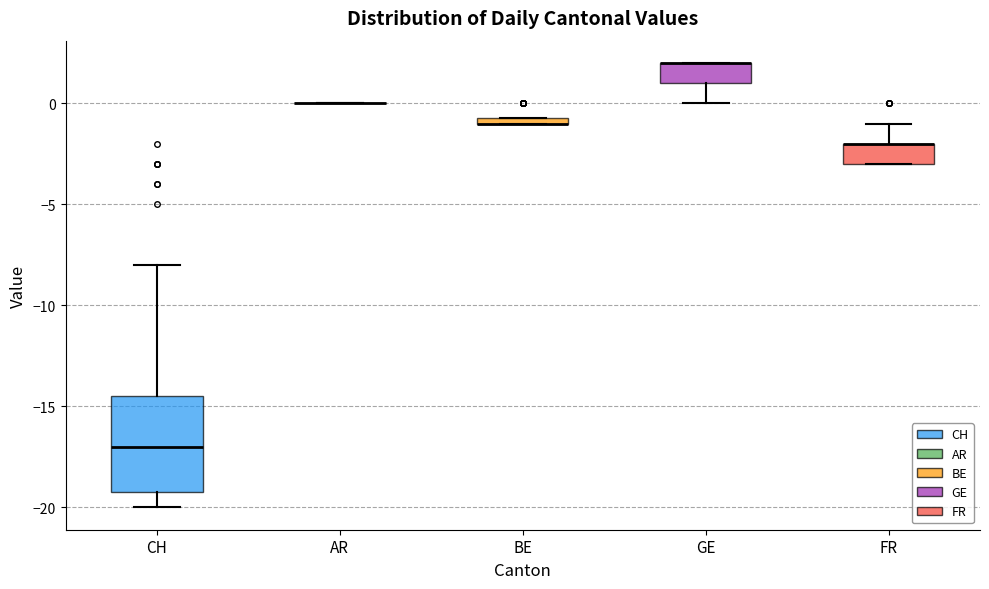

Where does the upper whisker of the box for FR end on the y-axis? The values are not printed on the chart, so give them approximately, as read against the axis.

-1.0